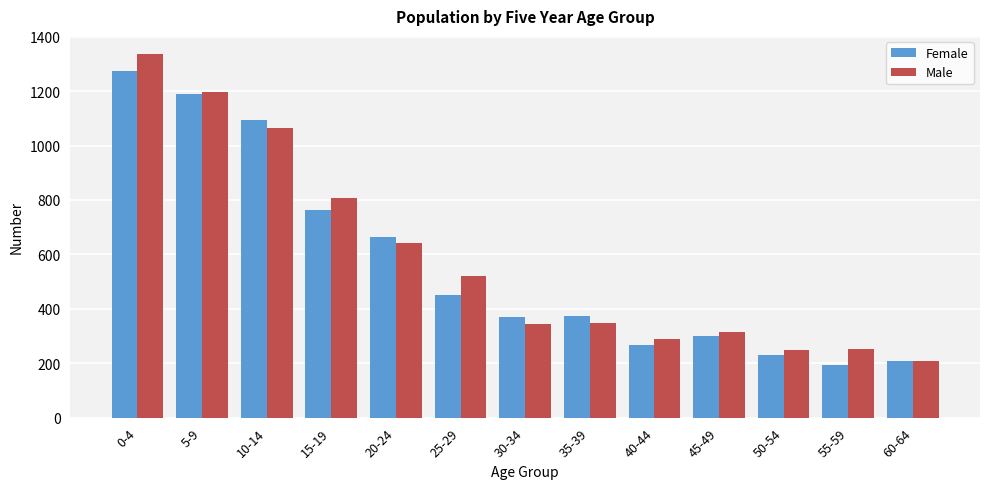

The Male series shows 640 at 20-24. True or false?

True